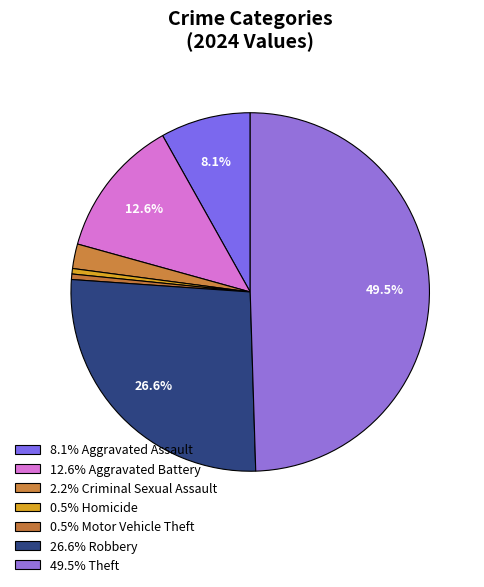

Which category has the biggest portion of the pie?

Theft